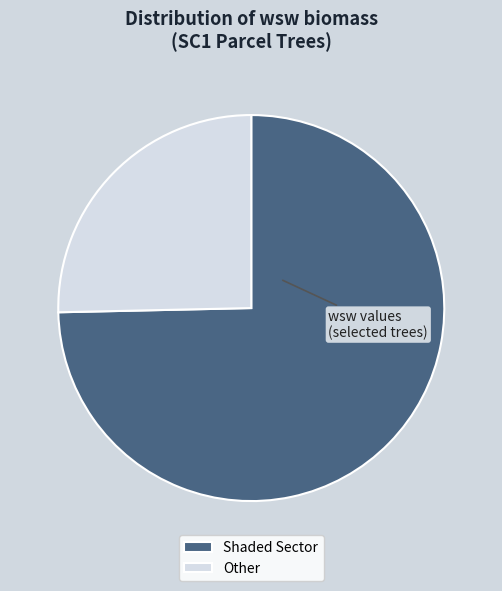

Is the sum of Other and Shaded Sector greater than half?

Yes